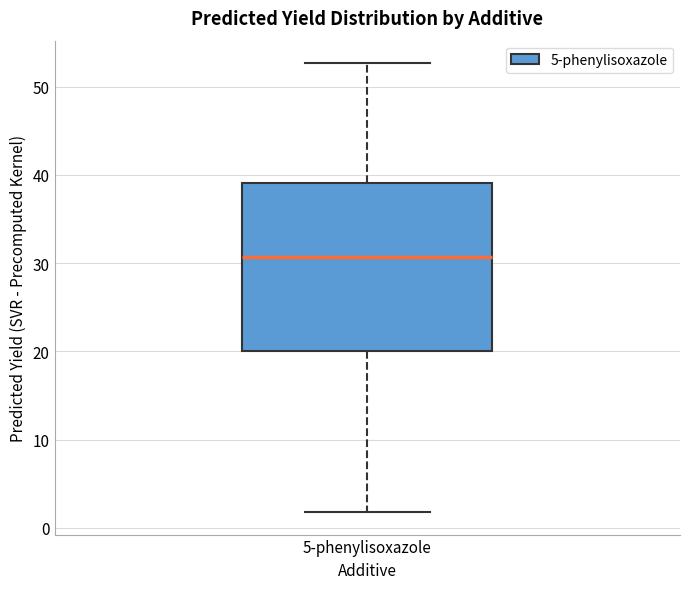

Where does the upper whisker of the box for 5-phenylisoxazole end on the y-axis? The values are not printed on the chart, so give them approximately, as read against the axis.

53